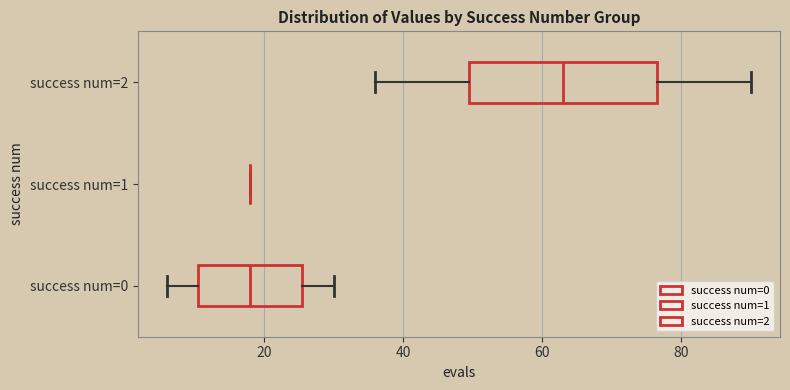

Reading bottom to top, transcribe this box plot: for each box, give where its median line is, the range the box spans, and where its two whiskers end, as read against the x-axis. The values are not printed on the chart, so give them approximately, as read against the axis.

success num=0: median 18, box 10 to 26, whiskers 6 to 30
success num=1: box collapsed to a line at 18, whiskers 18 to 18
success num=2: median 64, box 50 to 76, whiskers 36 to 90